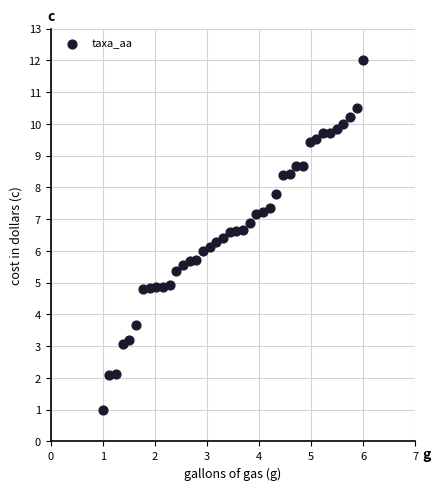

What is the range of X values (max minus min)?

5.0